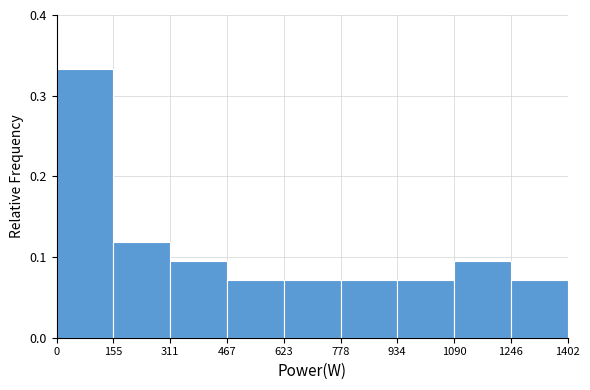

Over which range of the x-axis is the bar tallest?

0 to 155